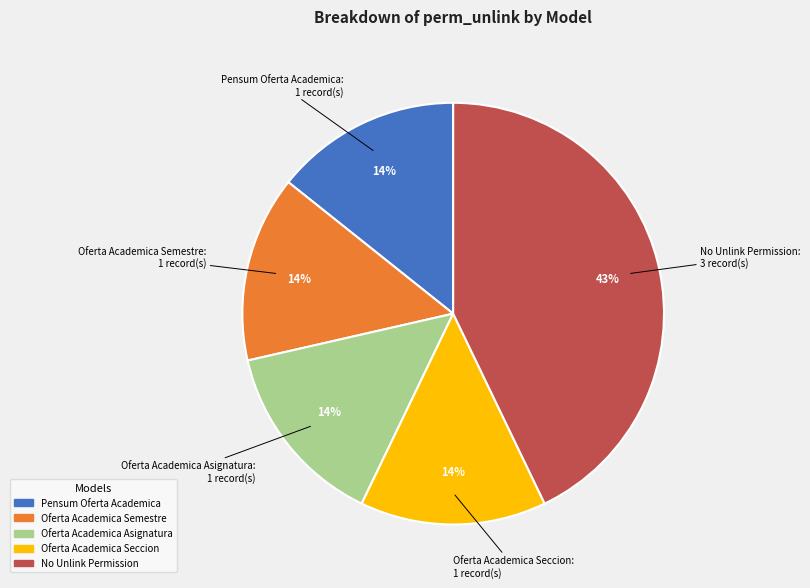

To the nearest percent, what is the difference between the largest and smallest slice percentages?

29%